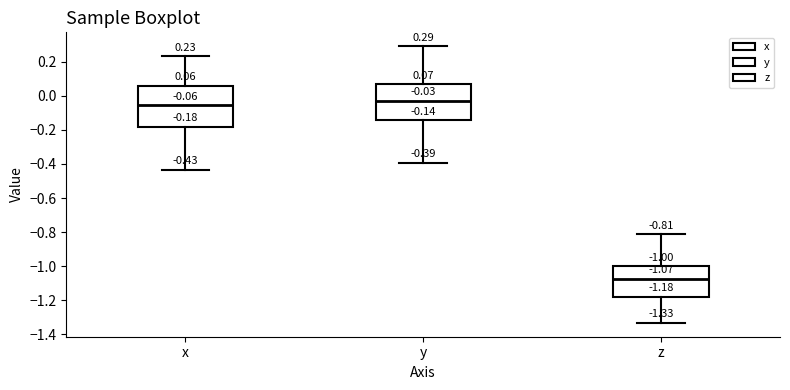

Which box's median line is the highest?

y